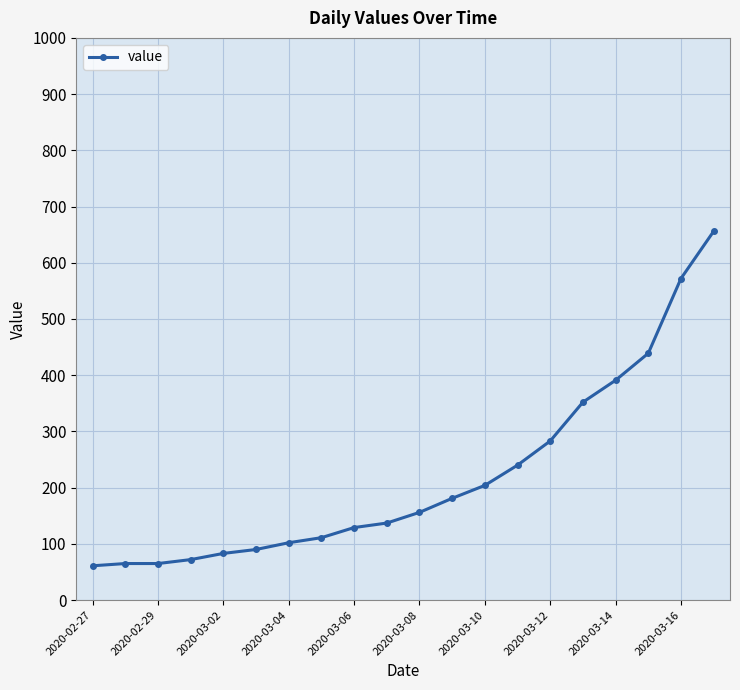

What is the smallest value displayed?

61